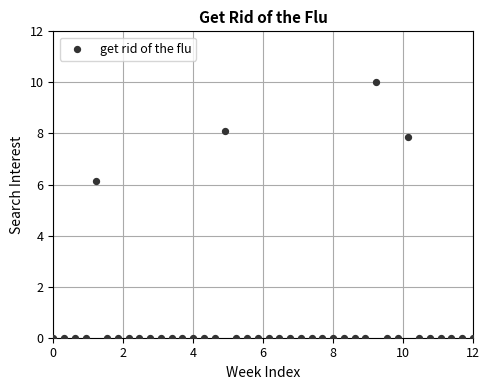

What Y value in the scatter plot is closest to 5?

6.1